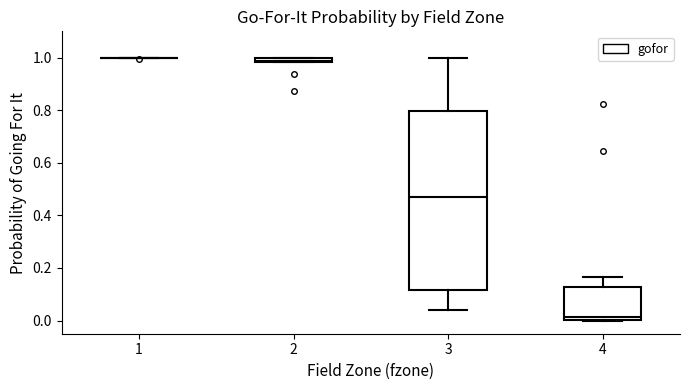

Comparing the boxes themselves (not the whiskers), which one is the tallest?

3